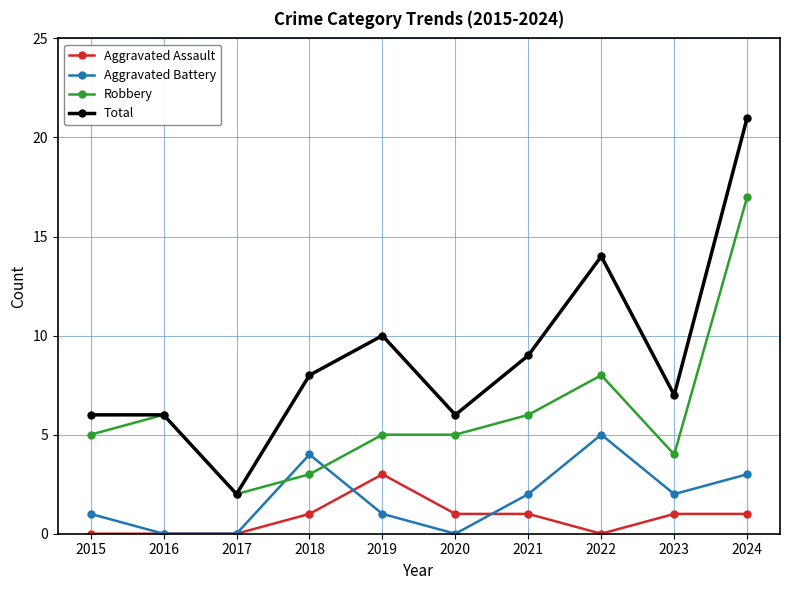

Rank the series by their maximum value, from lowest to highest.

Aggravated Assault, Aggravated Battery, Robbery, Total